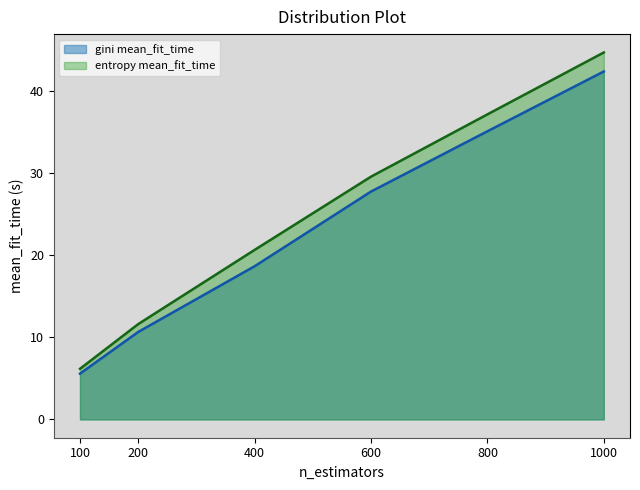

How many data points in gini mean_fit_time are less than 27?

3